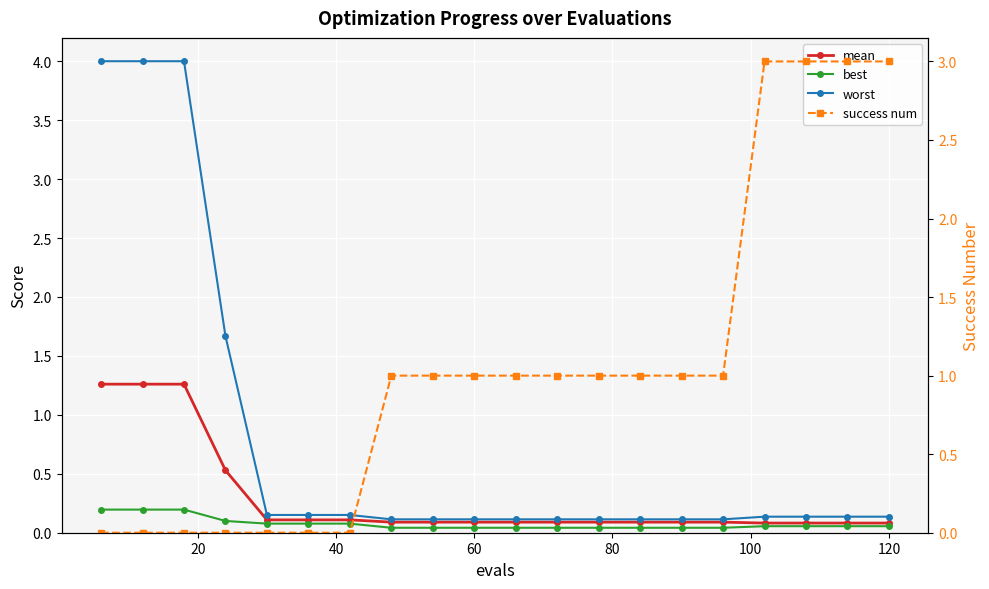

Count the number of categories in the chart.

20